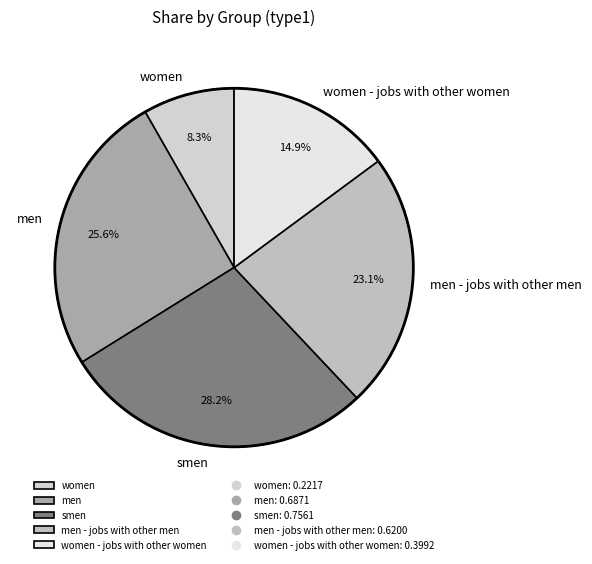

The women - jobs with other women slice represents 15% of the pie. True or false?

True